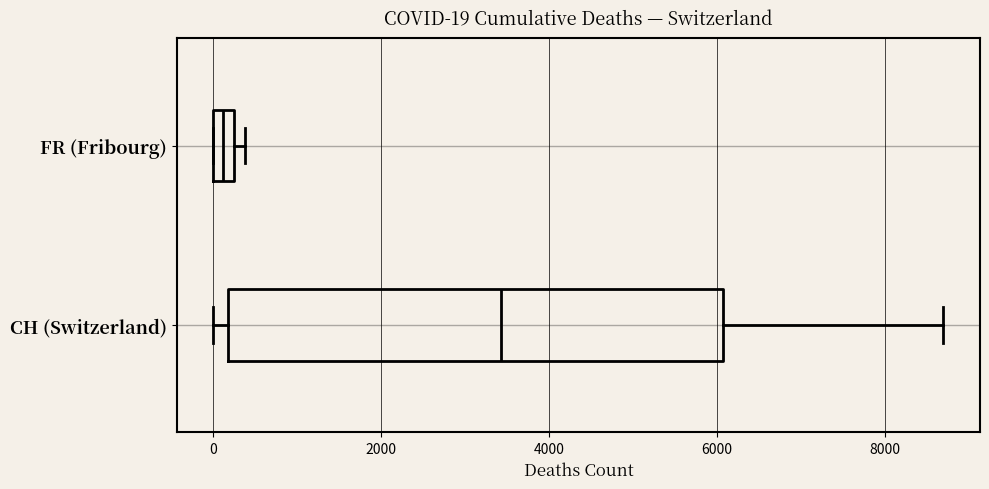

Comparing the boxes themselves (not the whiskers), which one is the widest?

CH (Switzerland)